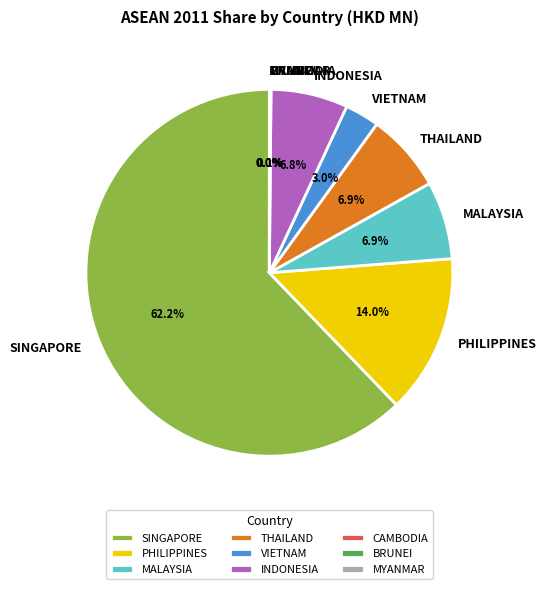

To the nearest percent, what is the average slice percentage?

11%